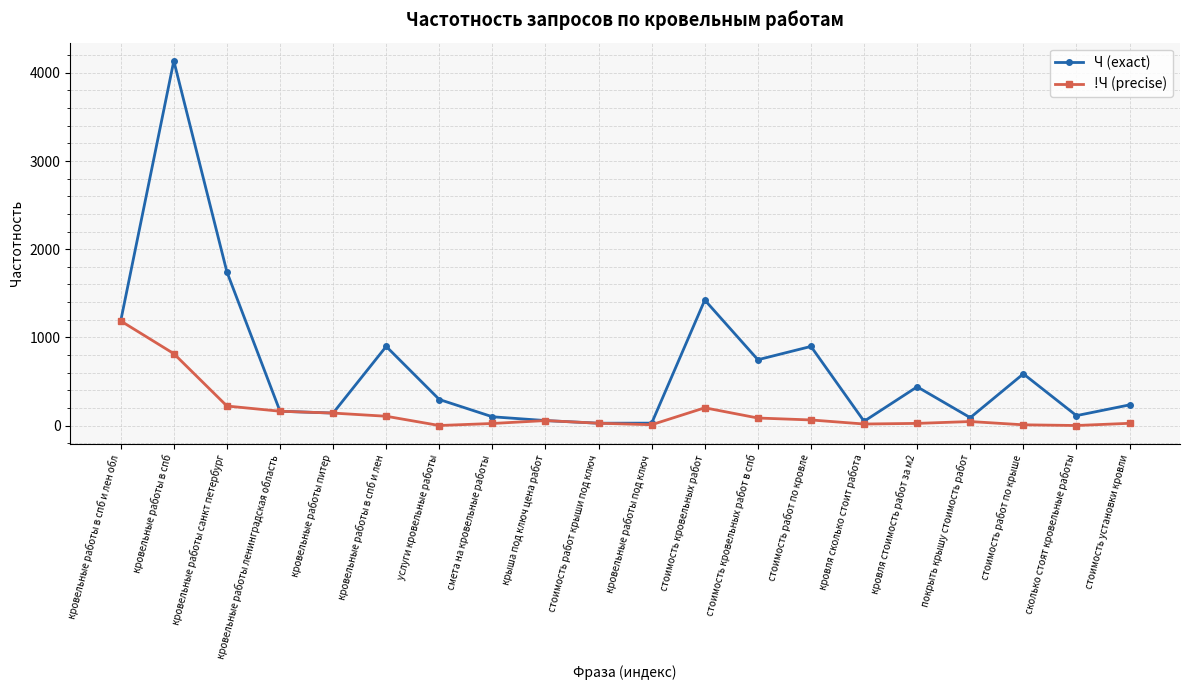

What is the label of the 1st point from the right?

стоимость установки кровли